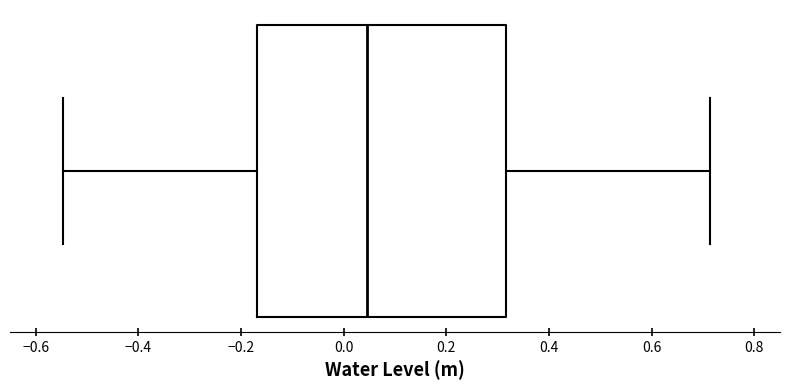

Where is the right edge of the box on the x-axis? The values are not printed on the chart, so give them approximately, as read against the axis.

0.32